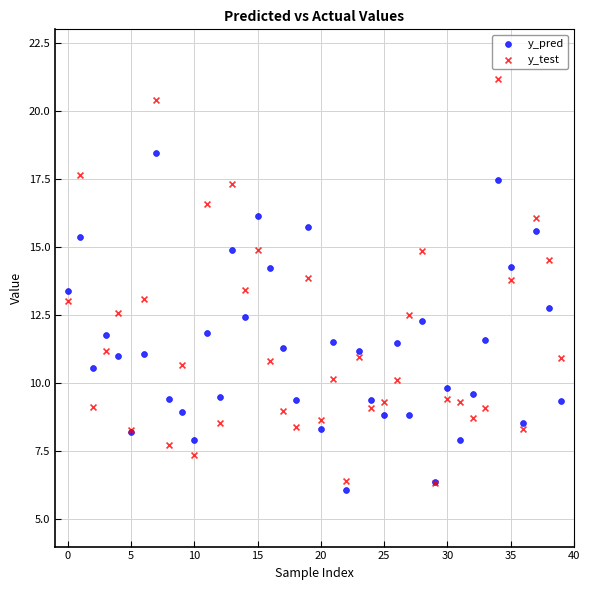

What are all the series names shown in the legend?

y_pred, y_test